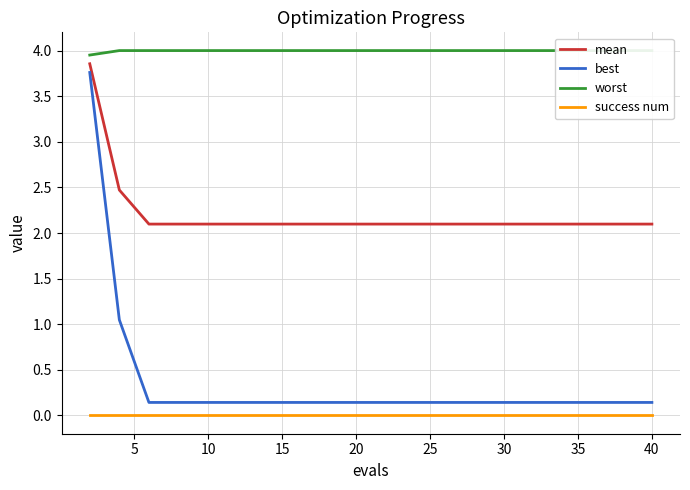

What are all the series names shown in the legend?

mean, best, worst, success num